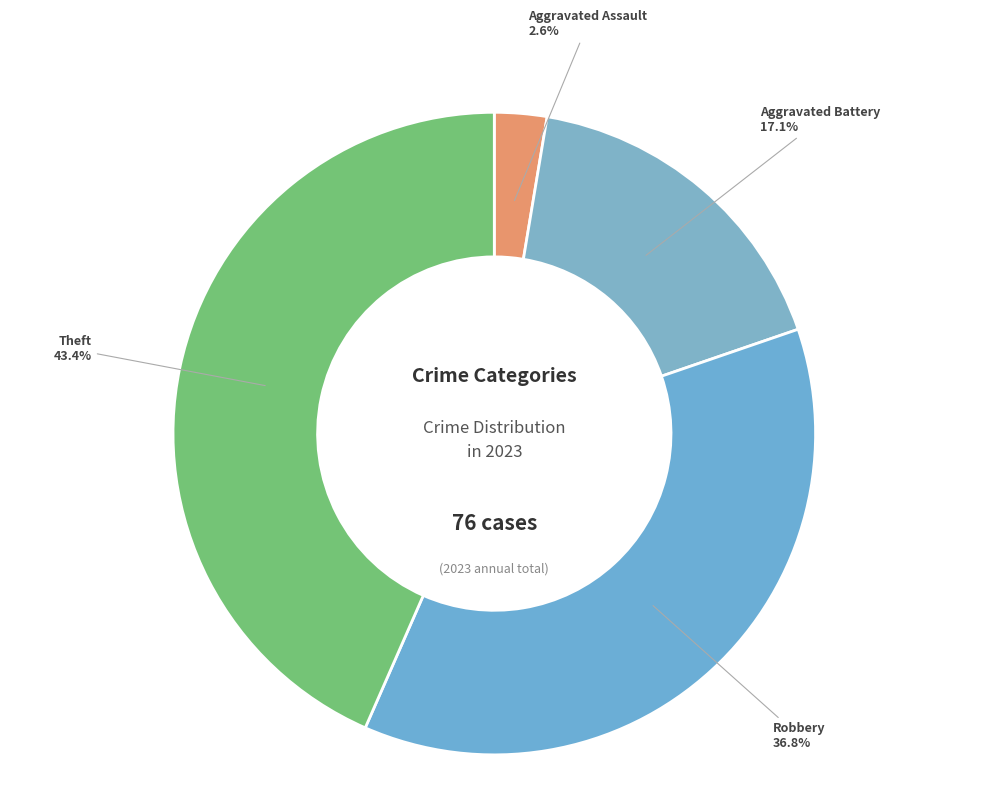

How many slices are in this pie chart?

4